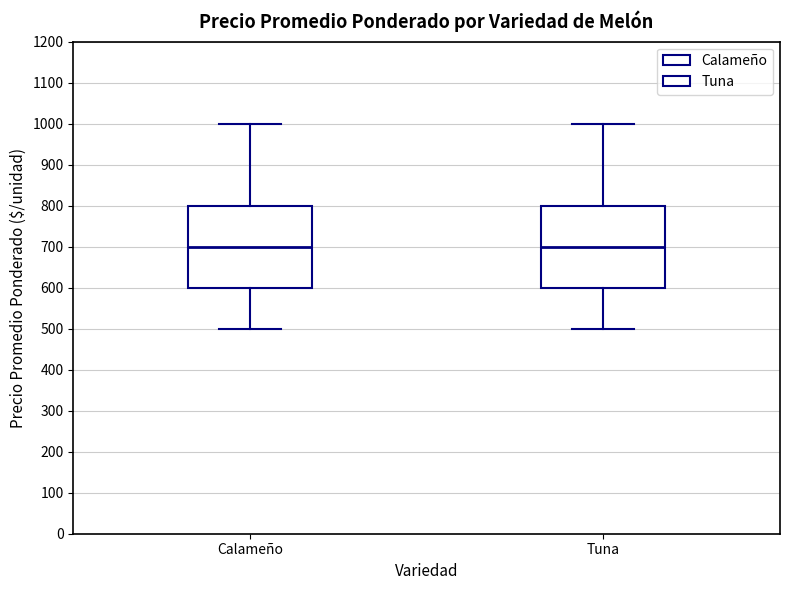

Reading left to right, read every box against the y-axis: the position of its median line, the range the box covers, and the ends of its whiskers. The values are not printed on the chart, so give them approximately, as read against the axis.

Calameño: median 700, box 600 to 800, whiskers 500 to 1000
Tuna: median 700, box 600 to 800, whiskers 500 to 1000